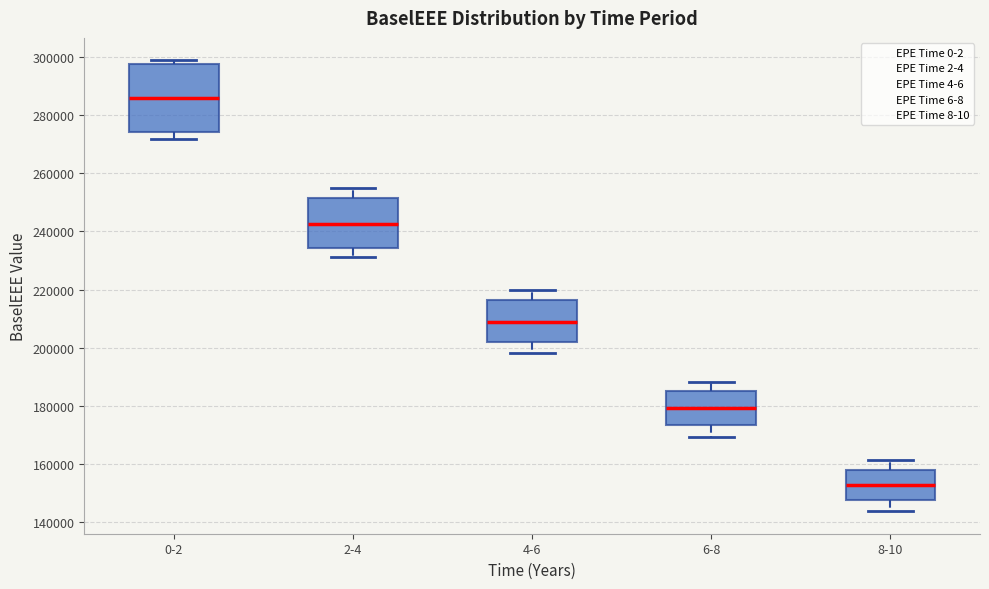

Reading left to right, read every box against the y-axis: the position of its median line, the range the box covers, and the ends of its whiskers. The values are not printed on the chart, so give them approximately, as read against the axis.

0-2: median 286000, box 274000 to 298000, whiskers 272000 to 298000 (just above the box's upper edge)
2-4: median 242000, box 234000 to 252000, whiskers 232000 to 256000
4-6: median 208000, box 202000 to 216000, whiskers 198000 to 220000
6-8: median 180000, box 174000 to 186000, whiskers 170000 to 188000
8-10: median 152000, box 148000 to 158000, whiskers 144000 to 162000